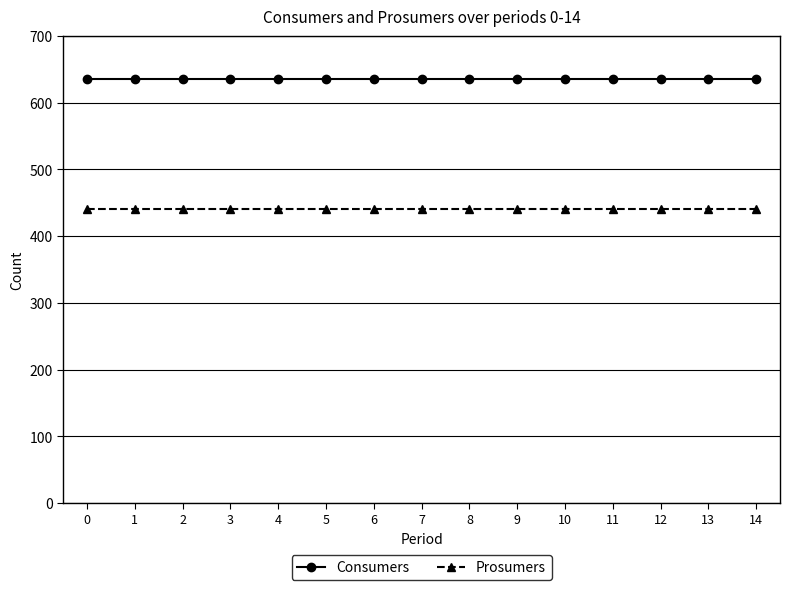

What are all the series names shown in the legend?

Consumers, Prosumers